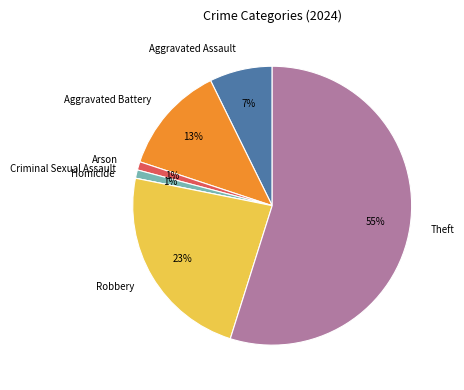

Combined, do Aggravated Battery and Criminal Sexual Assault account for over 50%?

No